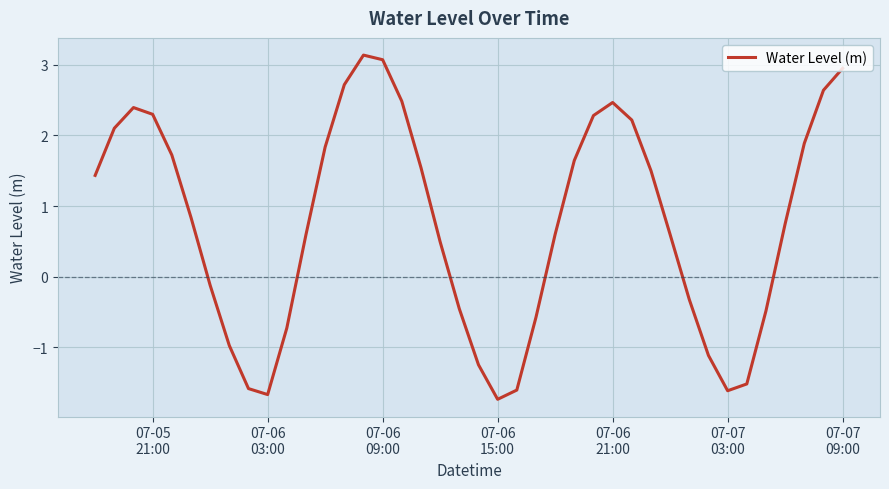

What is the difference between the maximum and minimum values?

4.9